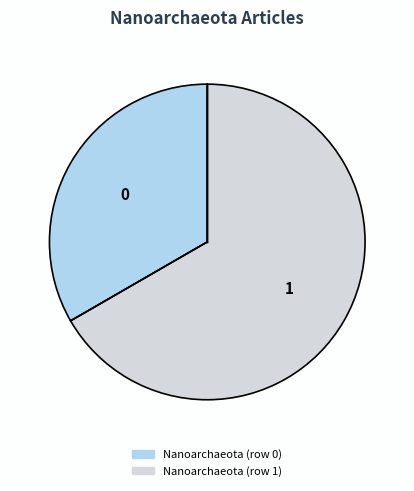

Which slice is the smallest?

Nanoarchaeota (row 0)